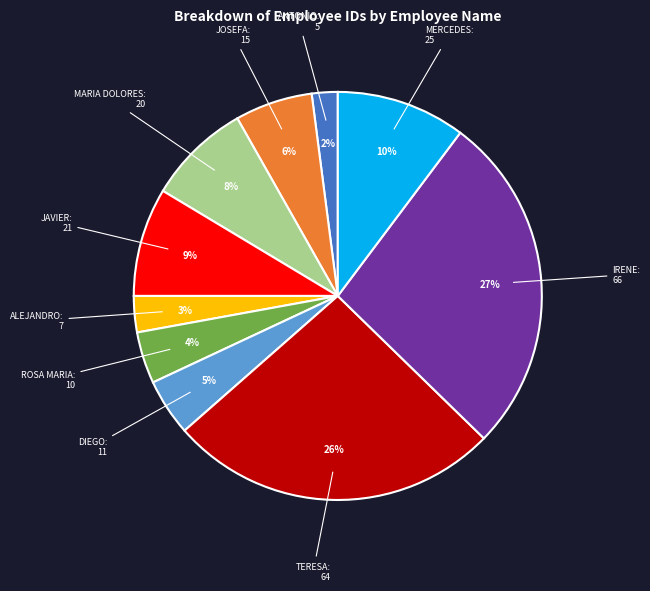

Is there a majority slice in this chart?

No